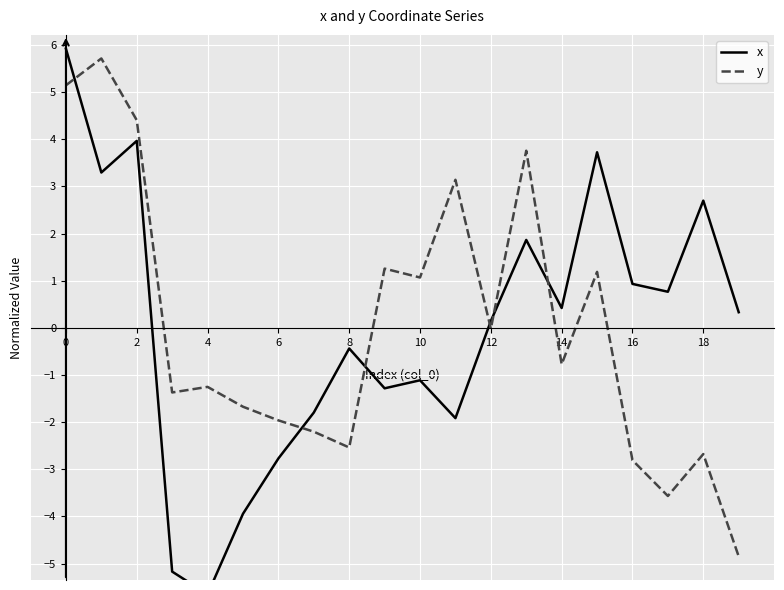

Is it true that y equals 2.0 at 18?

False